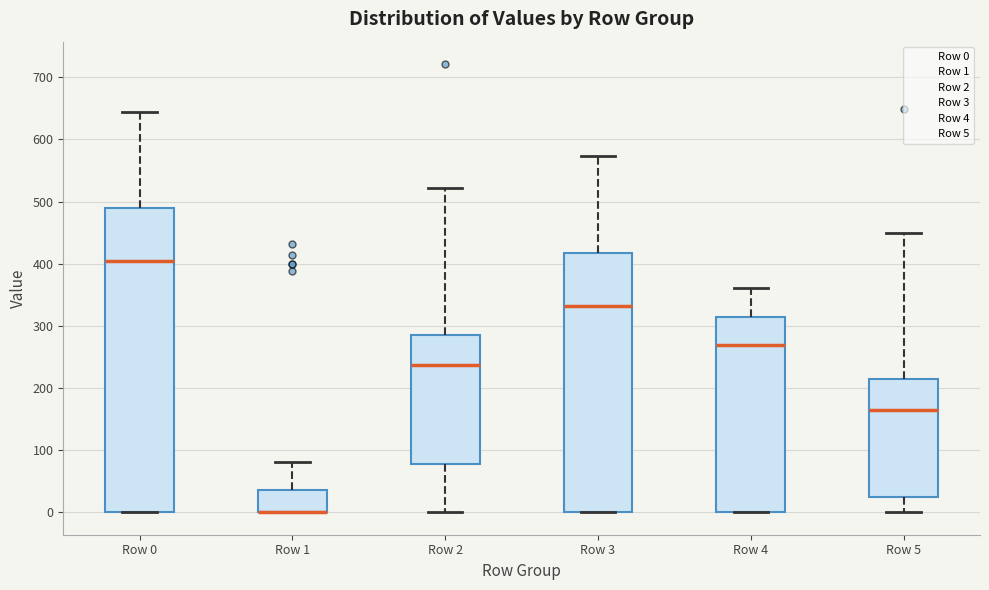

Comparing the boxes themselves (not the whiskers), which one is the tallest?

Row 0